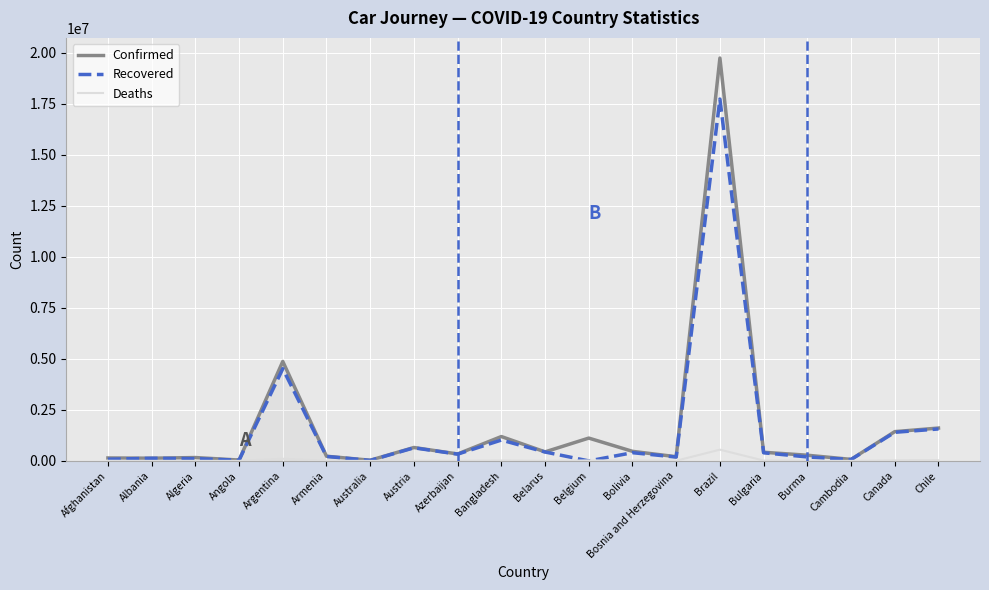

What position from the right is Azerbaijan?

12